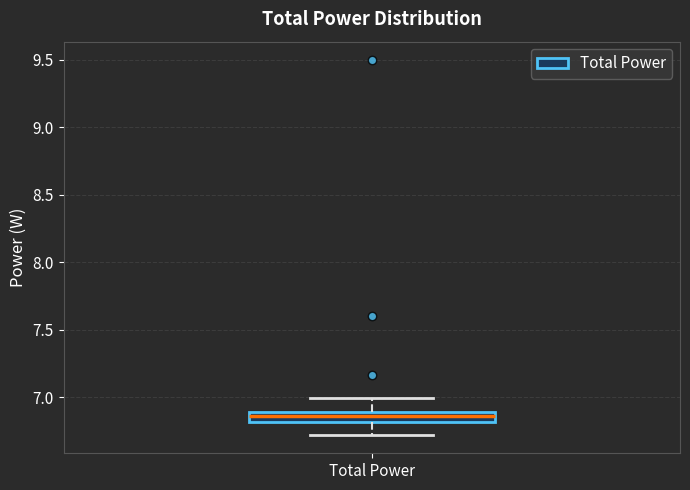

Transcribe this box plot: give where the median line is, the range the box spans, and where the two whiskers end, as read against the y-axis. The values are not printed on the chart, so give them approximately, as read against the axis.

median 6.85, box 6.80 to 6.90, whiskers 6.70 to 7.00